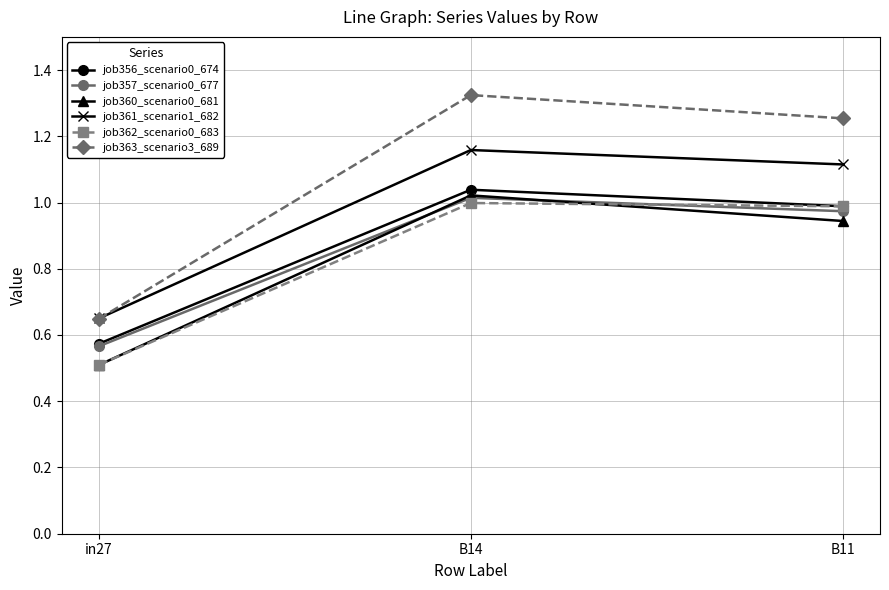

What is the label of the 2nd point from the right?

B14